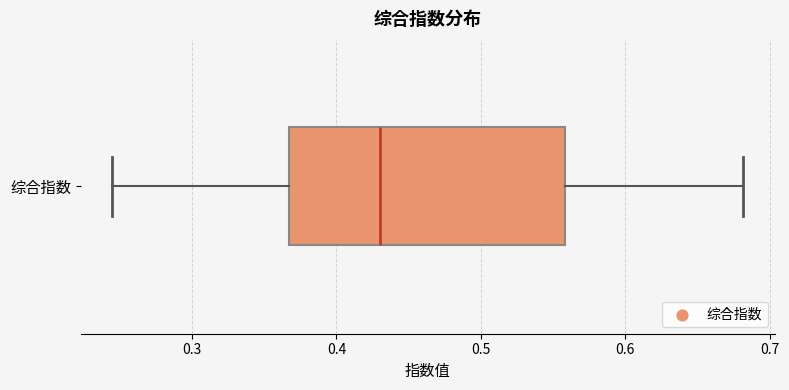

Transcribe this box plot: give where the median line is, the range the box spans, and where the two whiskers end, as read against the x-axis. The values are not printed on the chart, so give them approximately, as read against the axis.

median 0.43, box 0.37 to 0.56, whiskers 0.24 to 0.68